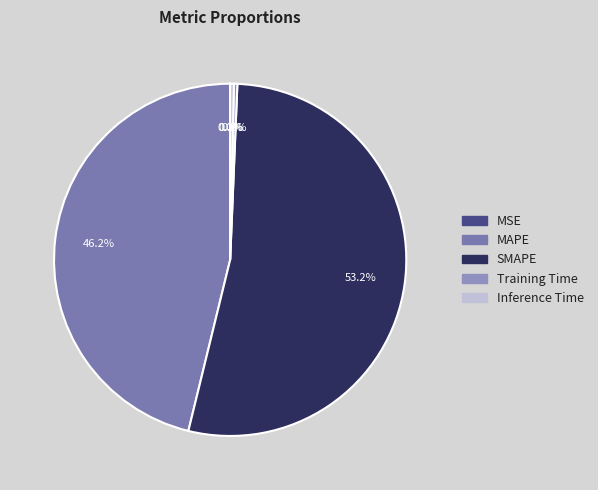

Combined, what portion of the pie is Inference Time and Training Time?

0.7%